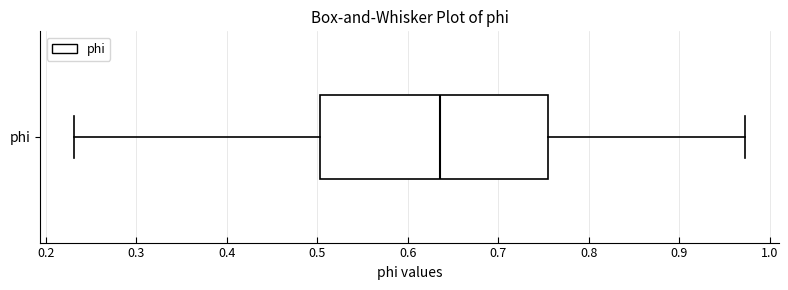

Transcribe this box plot: give where the median line is, the range the box spans, and where the two whiskers end, as read against the x-axis. The values are not printed on the chart, so give them approximately, as read against the axis.

median 0.64, box 0.50 to 0.76, whiskers 0.23 to 0.97